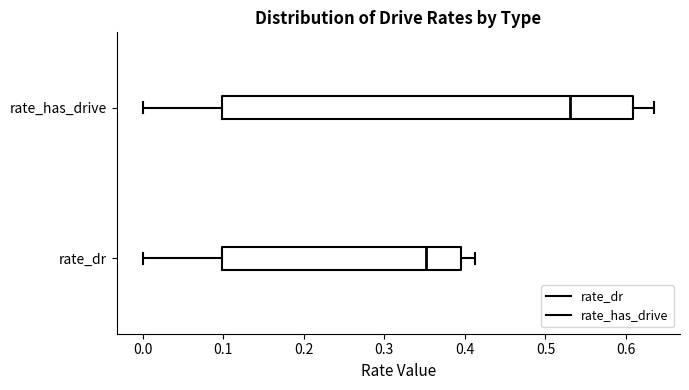

Reading bottom to top, read every box against the x-axis: the position of its median line, the range the box covers, and the ends of its whiskers. The values are not printed on the chart, so give them approximately, as read against the axis.

rate_dr: median 0.35, box 0.10 to 0.39, whiskers 0.00 to 0.41
rate_has_drive: median 0.53, box 0.10 to 0.61, whiskers 0.00 to 0.64